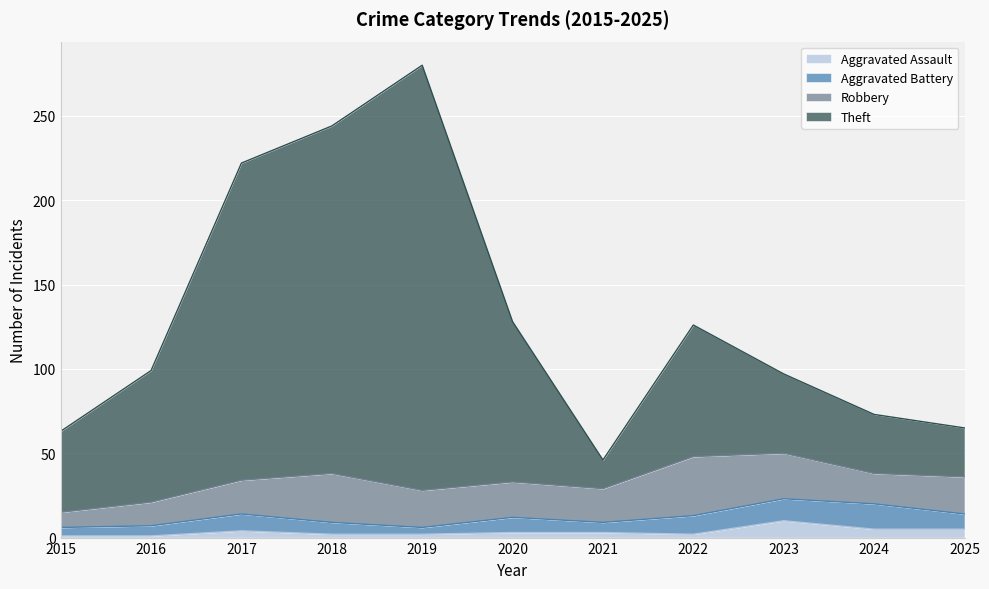

True or false: Aggravated Assault and Theft cross at least once.

False